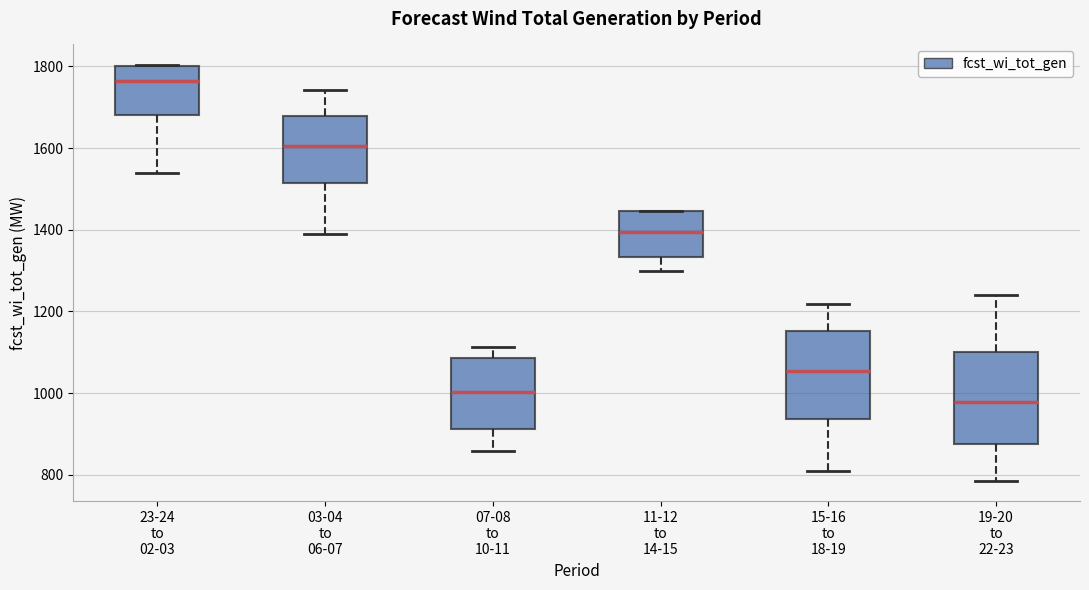

Where is the lower edge of the box for 11-12 to 14-15 on the y-axis? The values are not printed on the chart, so give them approximately, as read against the axis.

1340